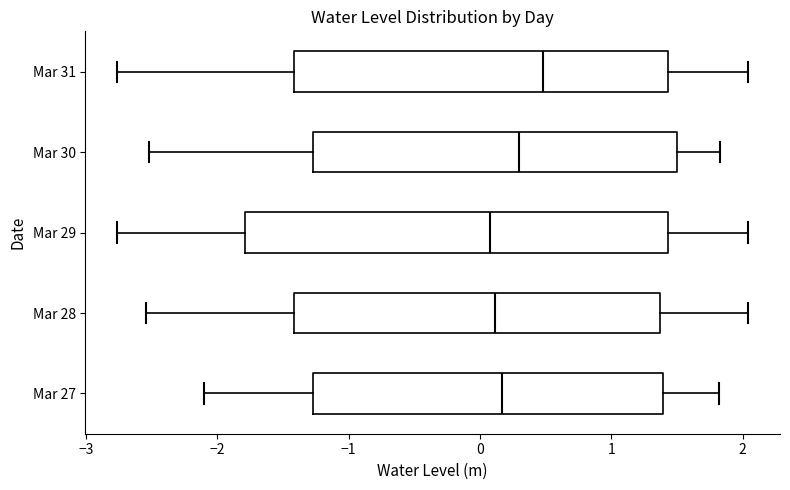

Comparing the boxes themselves (not the whiskers), which one is the widest?

Mar 29